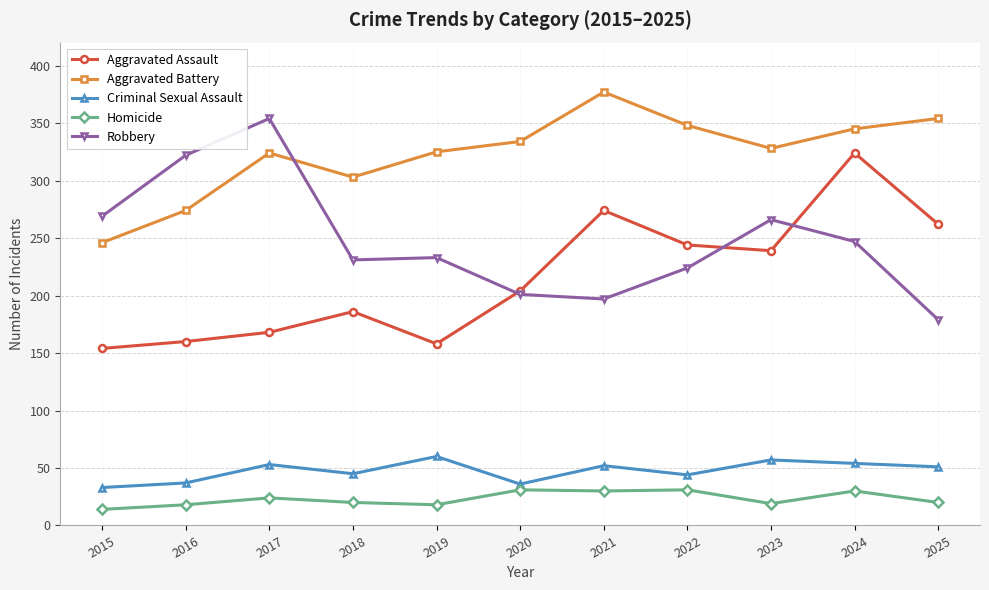

Is it true that Criminal Sexual Assault equals 53 at 2017?

True